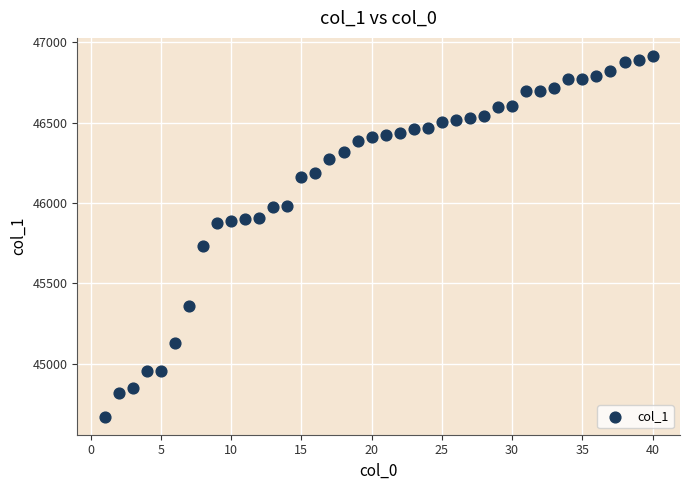

What is the range of Y values (max minus min)?

2243